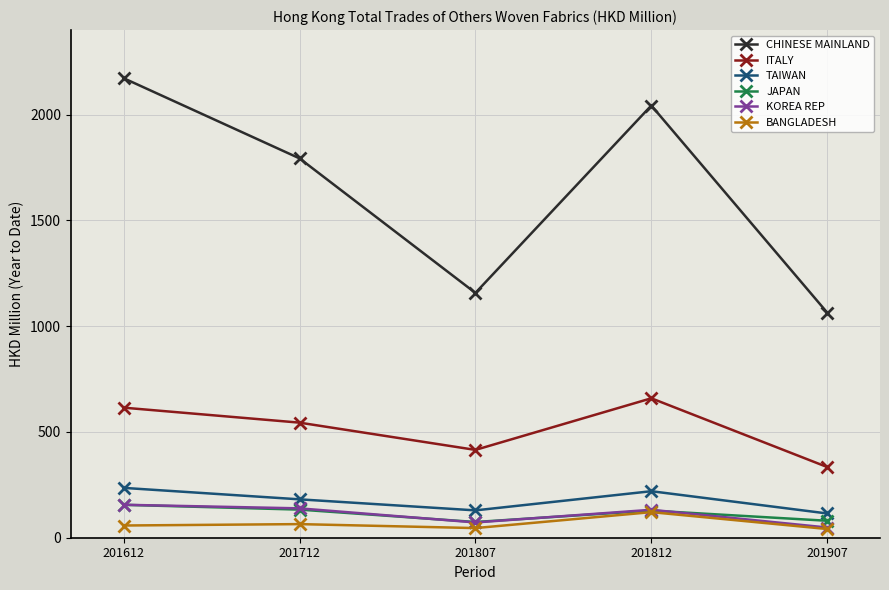

What is the maximum value shown in the chart?

2172.6